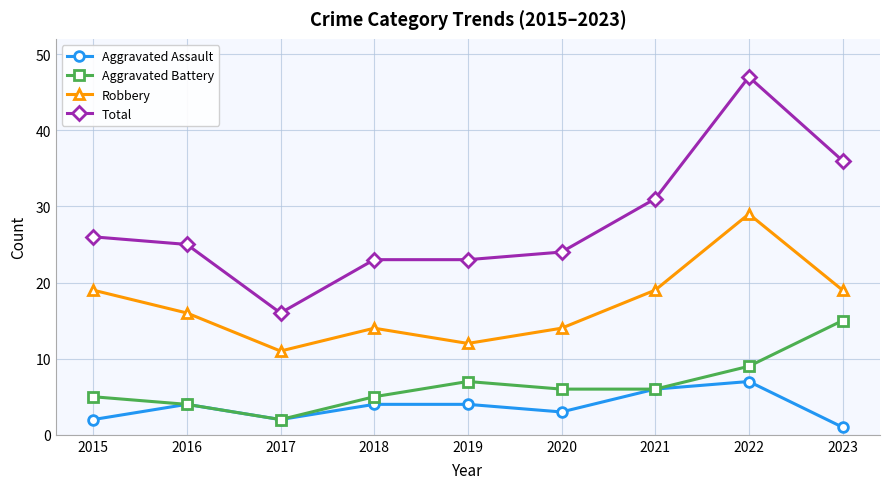

Which label corresponds to the smallest value in the chart?

2023